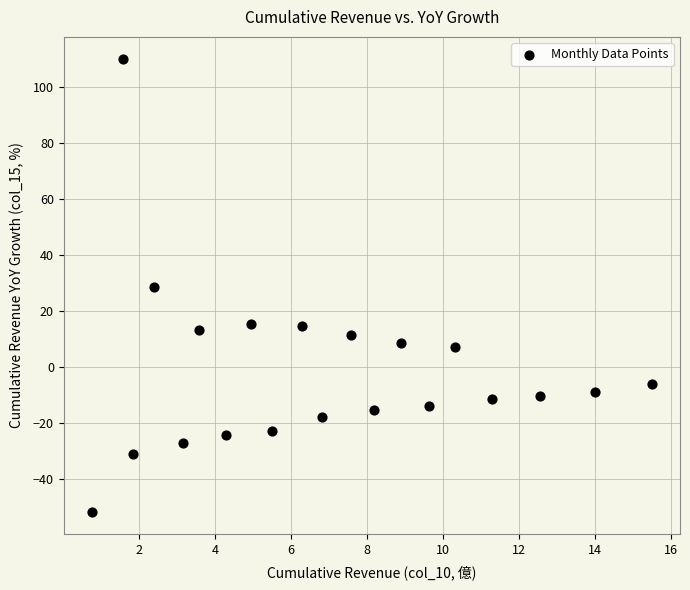

What is the range of X values (max minus min)?

14.7